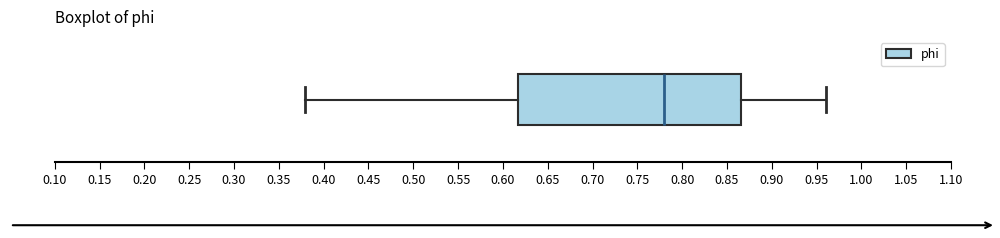

Transcribe this box plot: give where the median line is, the range the box spans, and where the two whiskers end, as read against the x-axis. The values are not printed on the chart, so give them approximately, as read against the axis.

median 0.780, box 0.615 to 0.865, whiskers 0.380 to 0.960